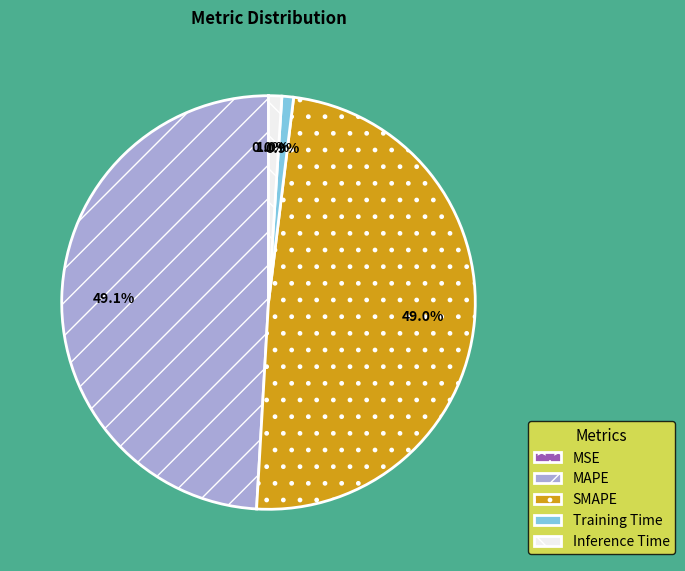

Is there a majority slice in this chart?

No